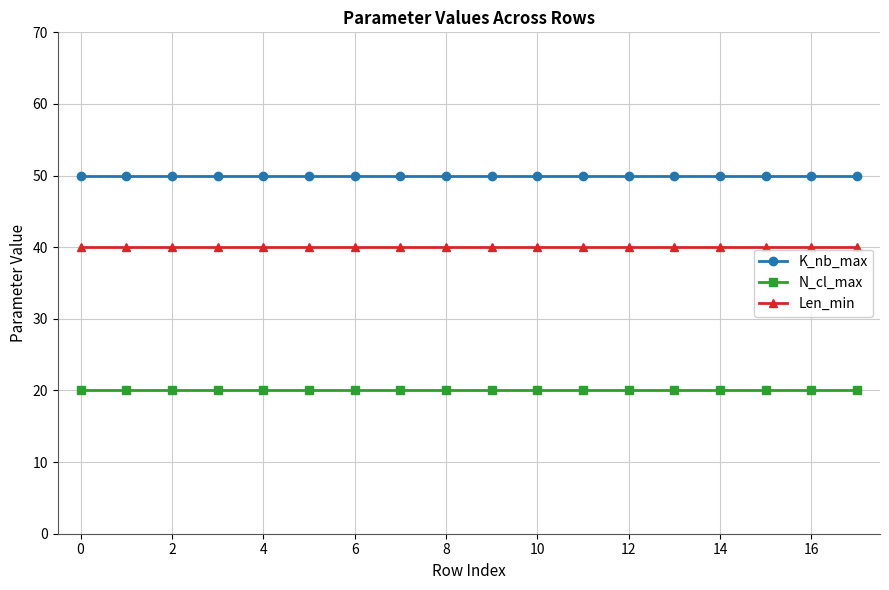

Which series has the largest total across all categories?

K_nb_max